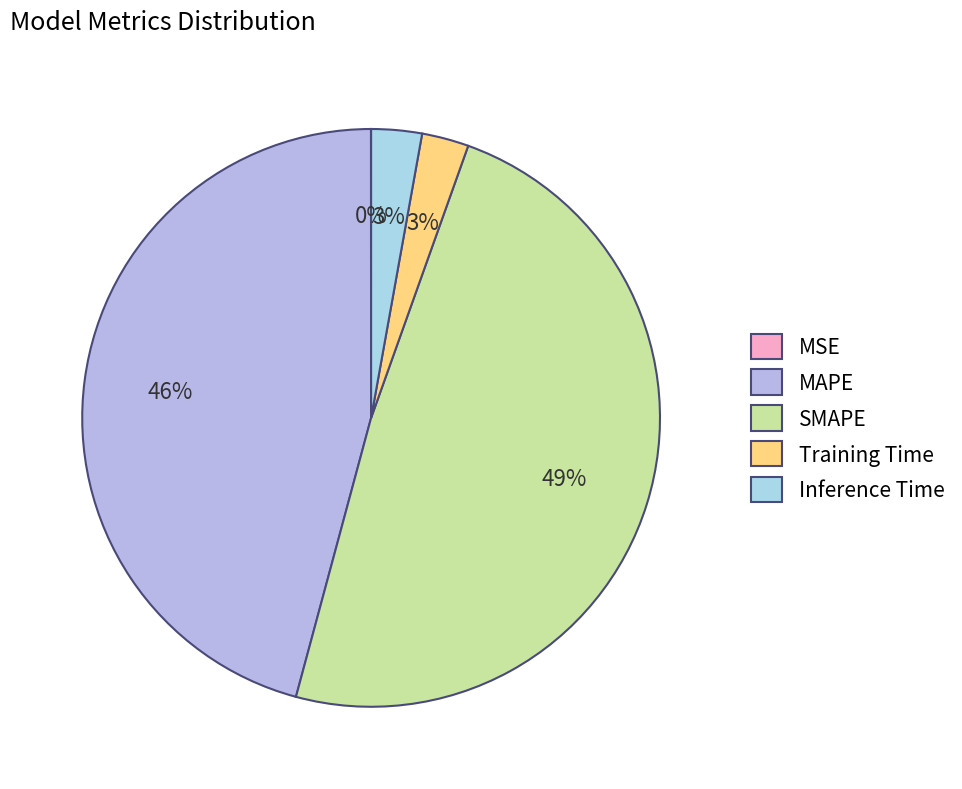

Is it true that SMAPE is 37% of the pie?

False